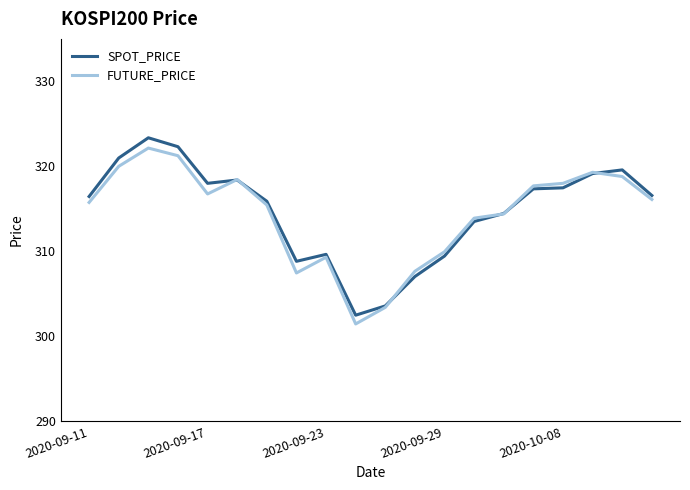

What are all the series names shown in the legend?

SPOT_PRICE, FUTURE_PRICE